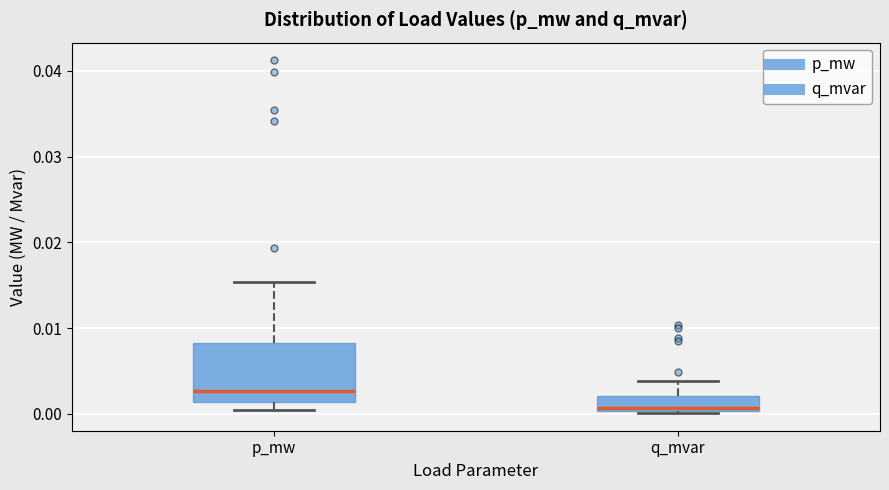

Reading left to right, read every box against the y-axis: the position of its median line, the range the box covers, and the ends of its whiskers. The values are not printed on the chart, so give them approximately, as read against the axis.

p_mw: median 0.003, box 0.001 to 0.008, whiskers 0.000 to 0.015
q_mvar: median 0.001, box 0.000 to 0.002, whiskers 0.000 to 0.004